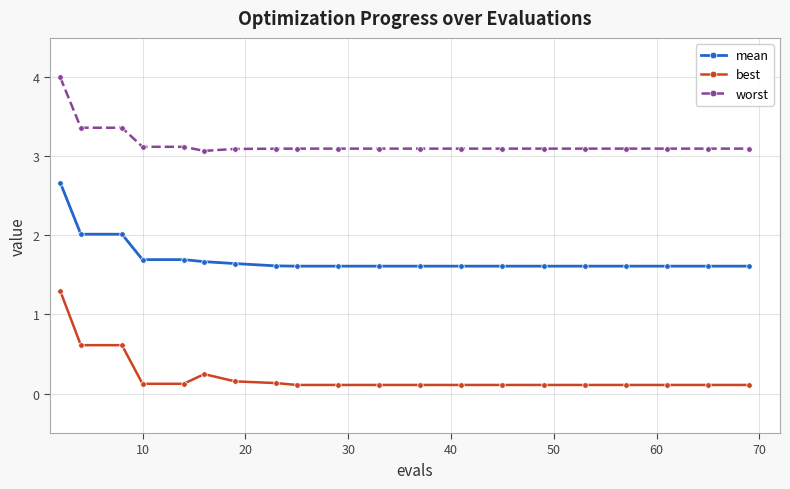

Which series has the widest spread of values?

best